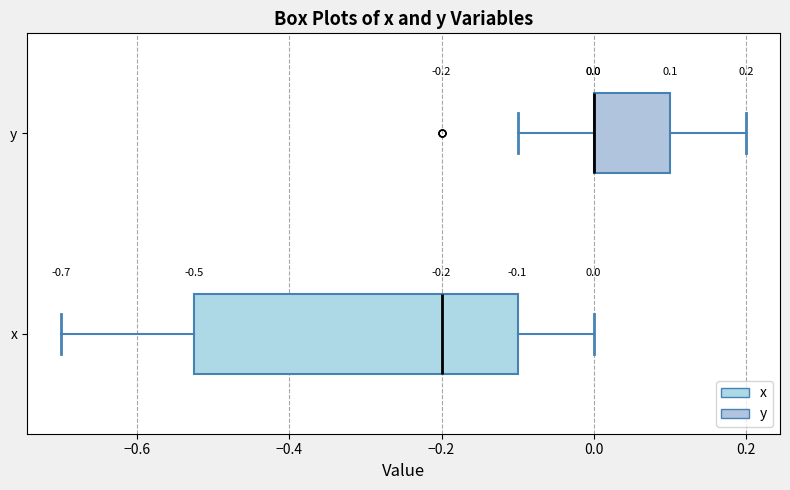

Which box is the widest, from its left edge to its right edge?

x